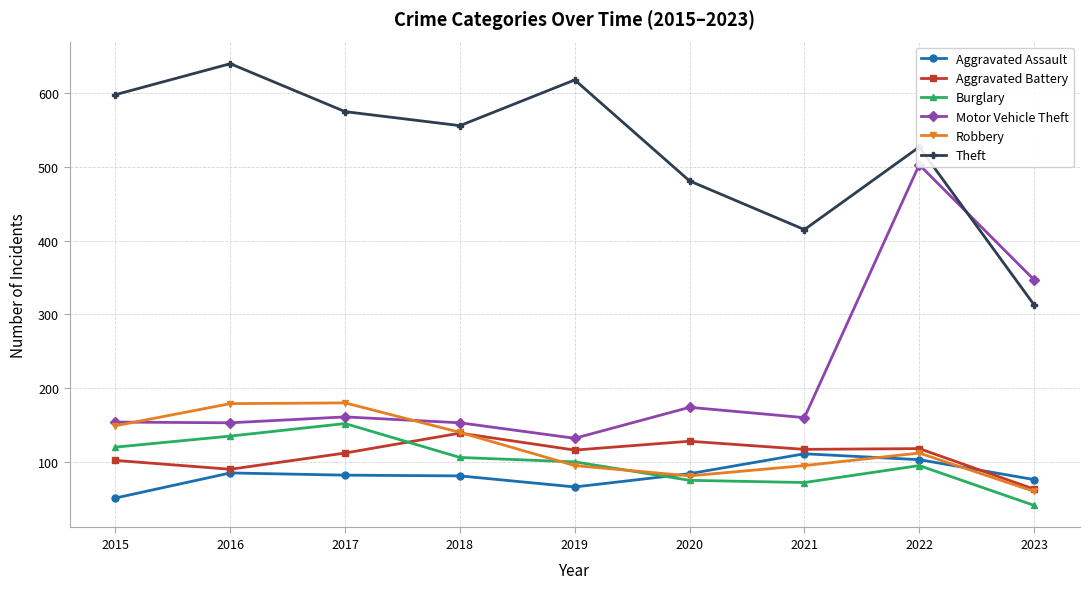

Which category has the lowest value in the Aggravated Battery series?

2023